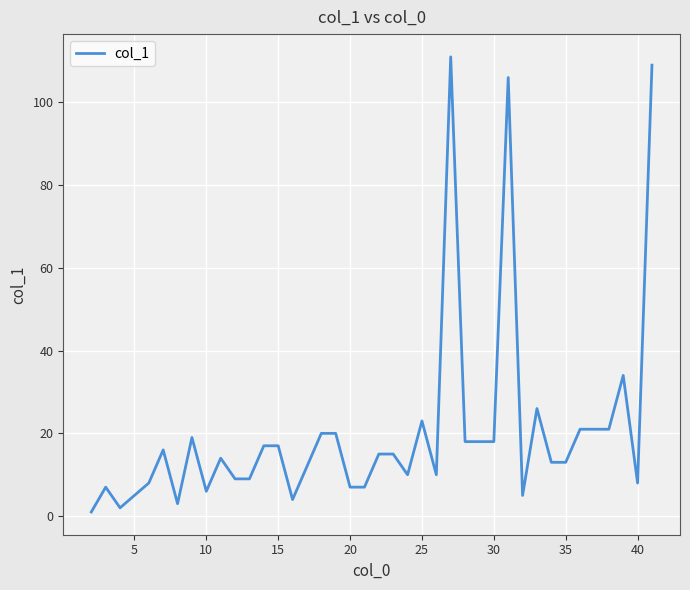

Count the number of categories in the chart.

40